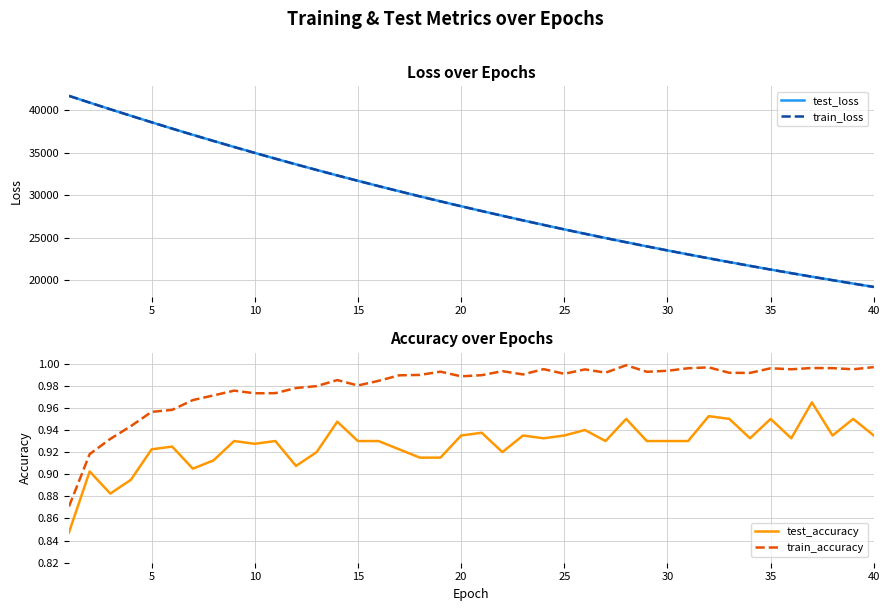

The value of train_loss at 15 is 53608.1. True or false?

False